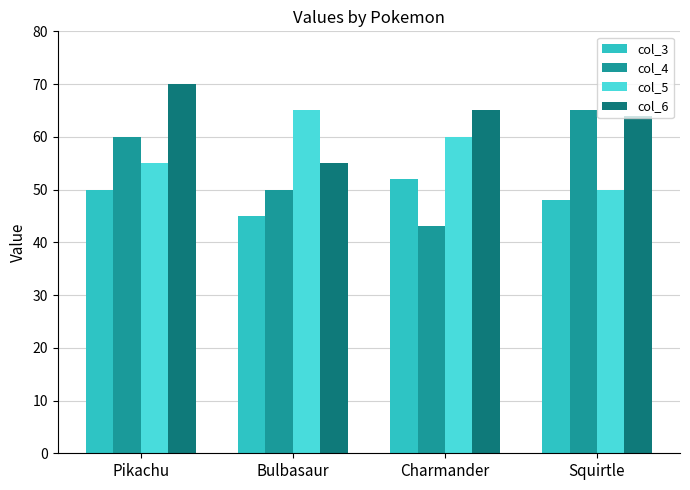

What is the label of the 1st bar from the left?

Pikachu